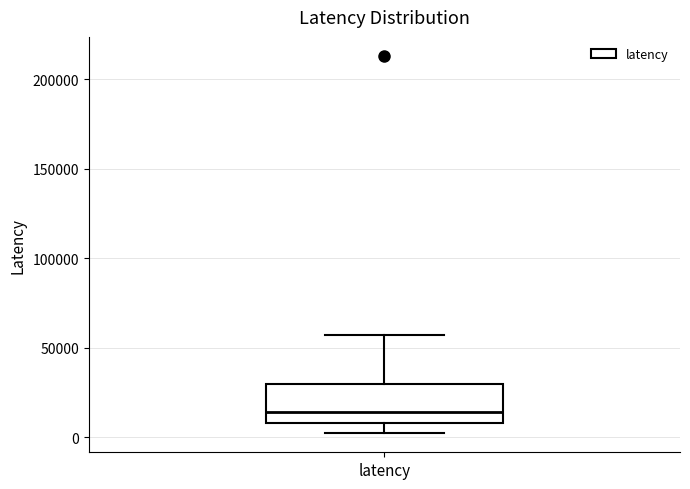

Read this box plot against the y-axis: the position of the median line, the range covered by the box, and the ends of both whiskers. The values are not printed on the chart, so give them approximately, as read against the axis.

median 15000, box 10000 to 30000, whiskers 0 to 55000